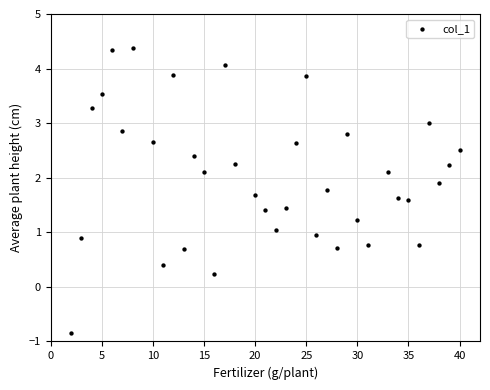

What is the range of Y values (max minus min)?

5.2